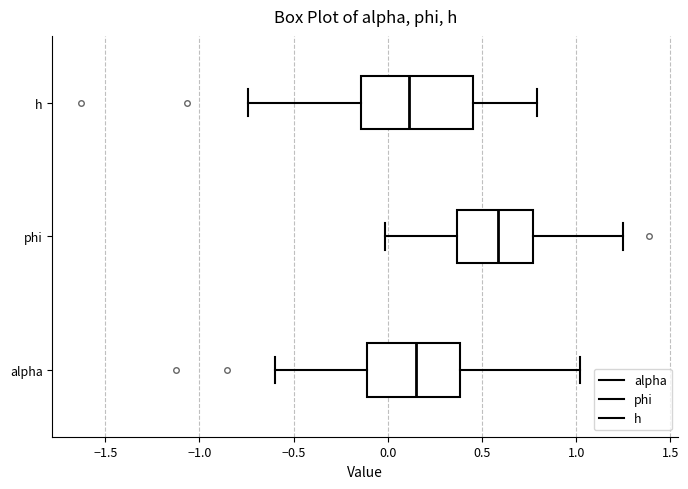

Reading bottom to top, read every box against the x-axis: the position of its median line, the range the box covers, and the ends of its whiskers. The values are not printed on the chart, so give them approximately, as read against the axis.

alpha: median 0.15, box -0.10 to 0.40, whiskers -0.60 to 1.00
phi: median 0.60, box 0.35 to 0.75, whiskers 0.00 to 1.25
h: median 0.10, box -0.15 to 0.45, whiskers -0.75 to 0.80